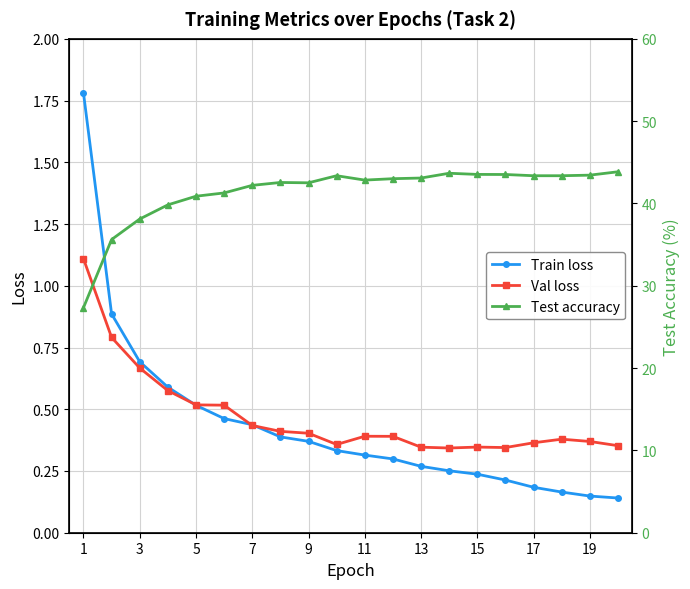

True or false: Train loss and Test accuracy cross at least once.

False